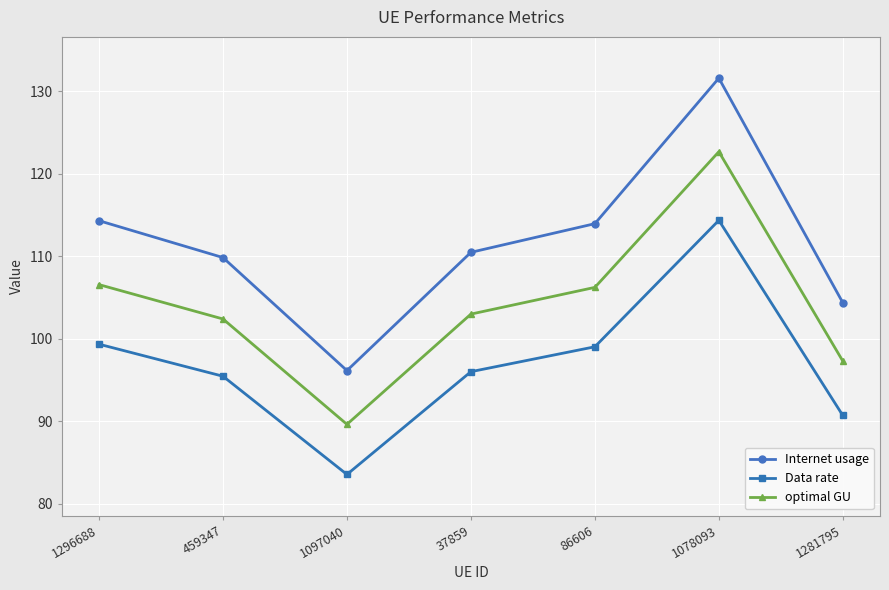

What is the greatest value displayed?

131.6